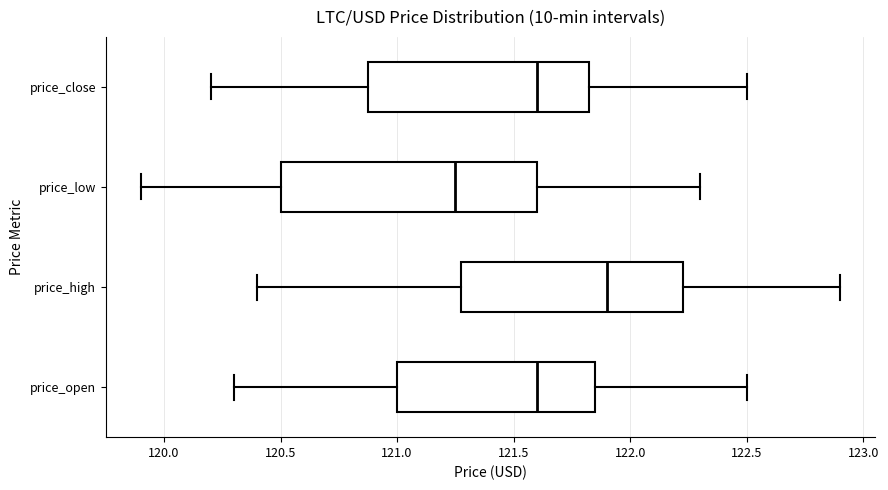

Where does the left whisker of the box for price_open end on the x-axis? The values are not printed on the chart, so give them approximately, as read against the axis.

120.30